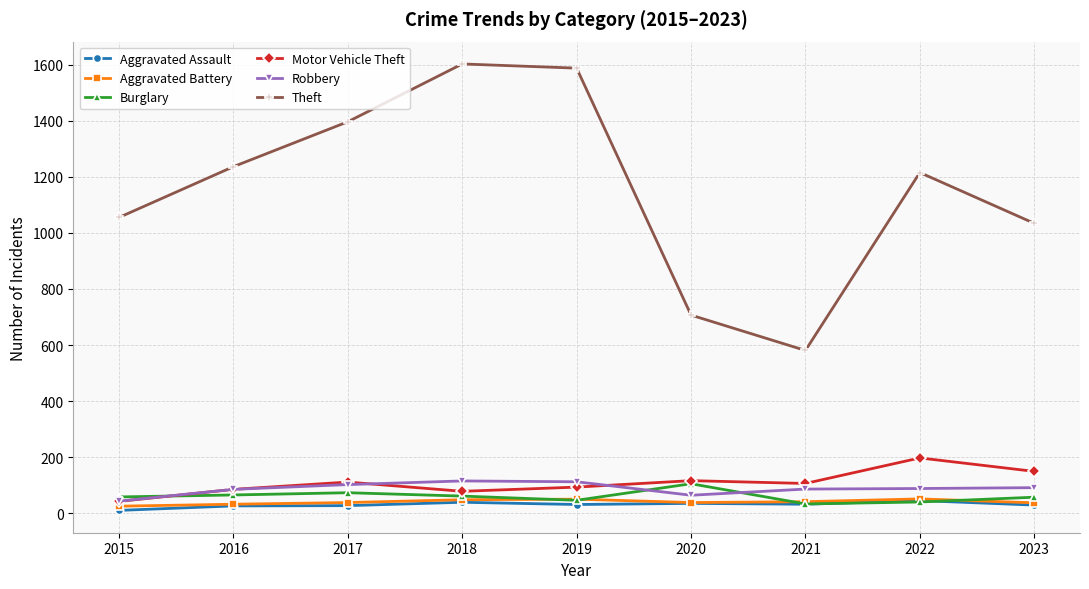

How many data points does each series have?

9